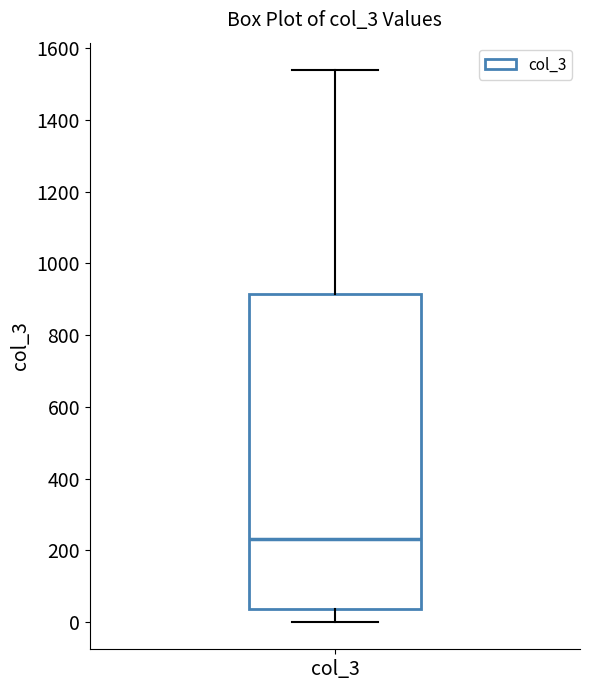

Read this box plot against the y-axis: the position of the median line, the range covered by the box, and the ends of both whiskers. The values are not printed on the chart, so give them approximately, as read against the axis.

median 240, box 40 to 920, whiskers 0 to 1540